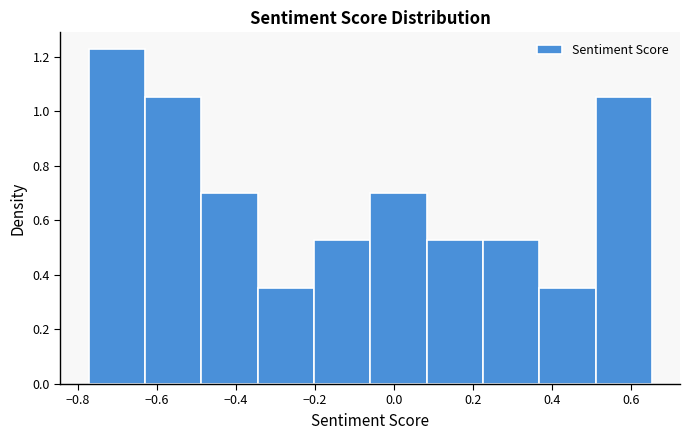

Which range on the x-axis has the tallest bar?

-0.78 to -0.64